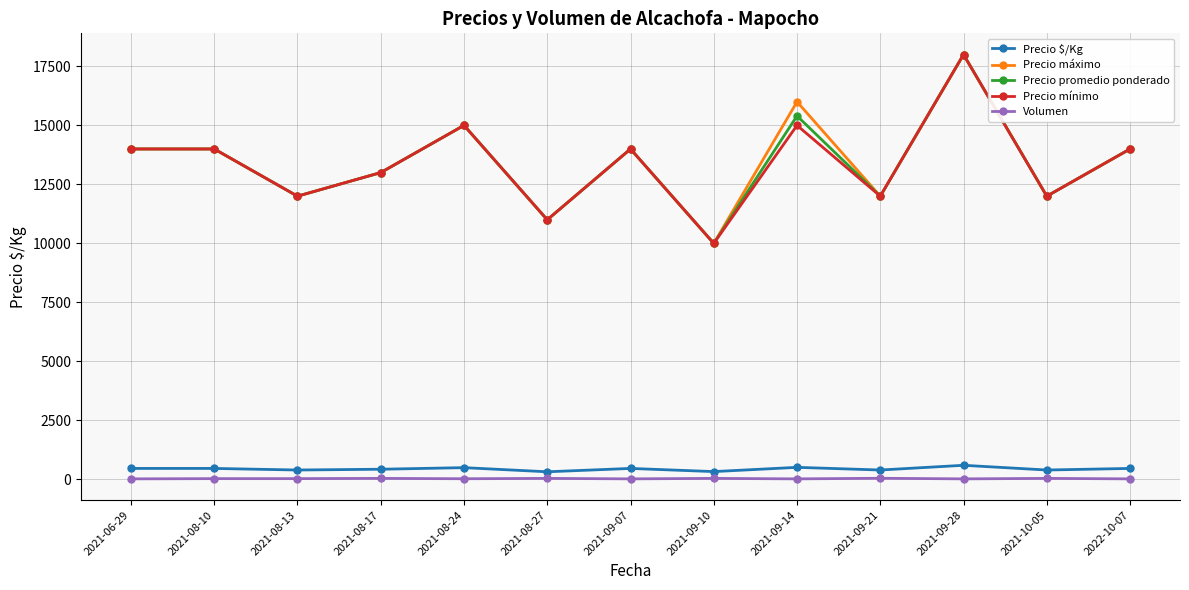

Which category has the highest value in the Precio promedio ponderado series?

2021-09-28